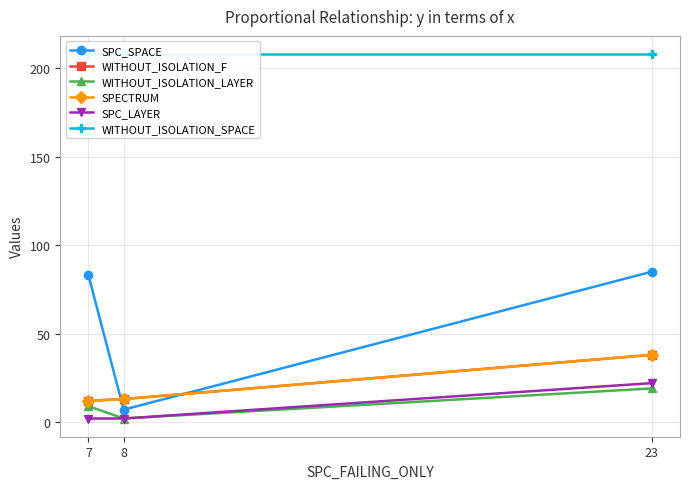

At which label does SPC_SPACE reach its minimum?

8